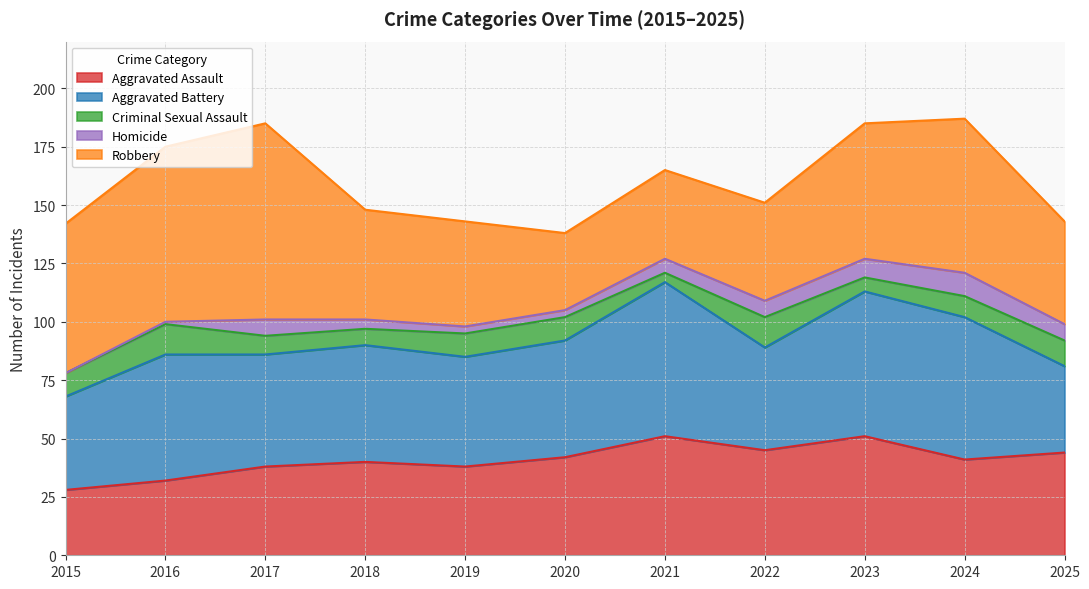

How many categories are shown in the chart?

11